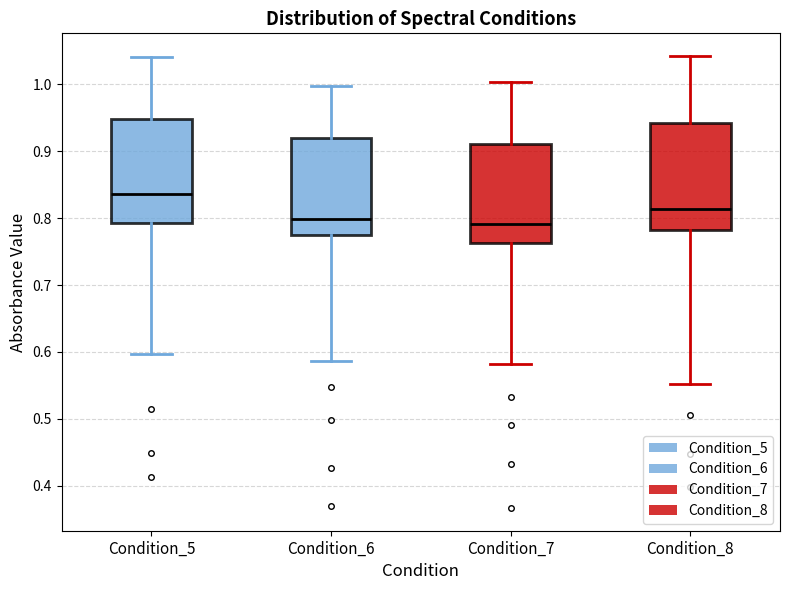

Reading left to right, read every box against the y-axis: the position of its median line, the range the box covers, and the ends of its whiskers. The values are not printed on the chart, so give them approximately, as read against the axis.

Condition_5: median 0.84, box 0.79 to 0.95, whiskers 0.60 to 1.04
Condition_6: median 0.80, box 0.78 to 0.92, whiskers 0.59 to 1.00
Condition_7: median 0.79, box 0.76 to 0.91, whiskers 0.58 to 1.00
Condition_8: median 0.81, box 0.78 to 0.94, whiskers 0.55 to 1.04